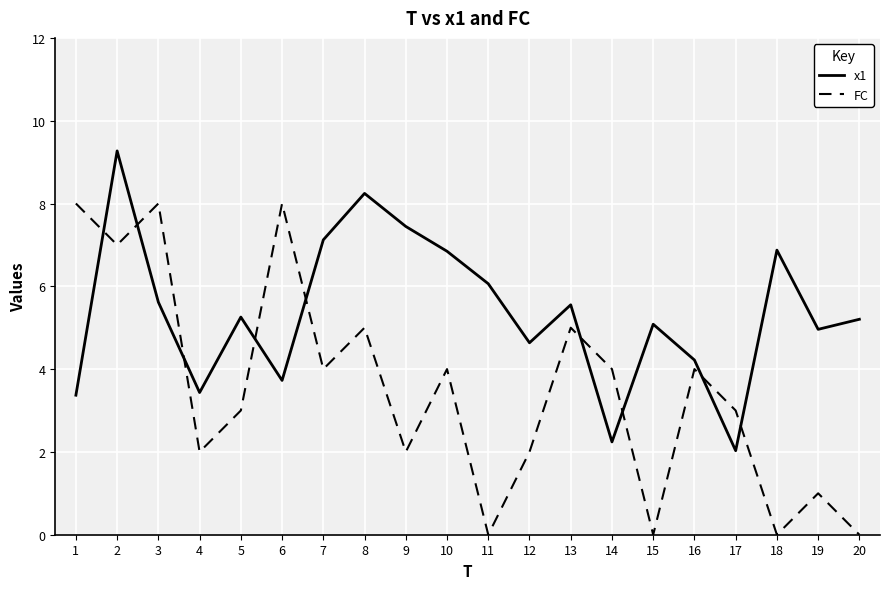

In x1, how many points are lower than both neighbors (excluding endpoints)?

6